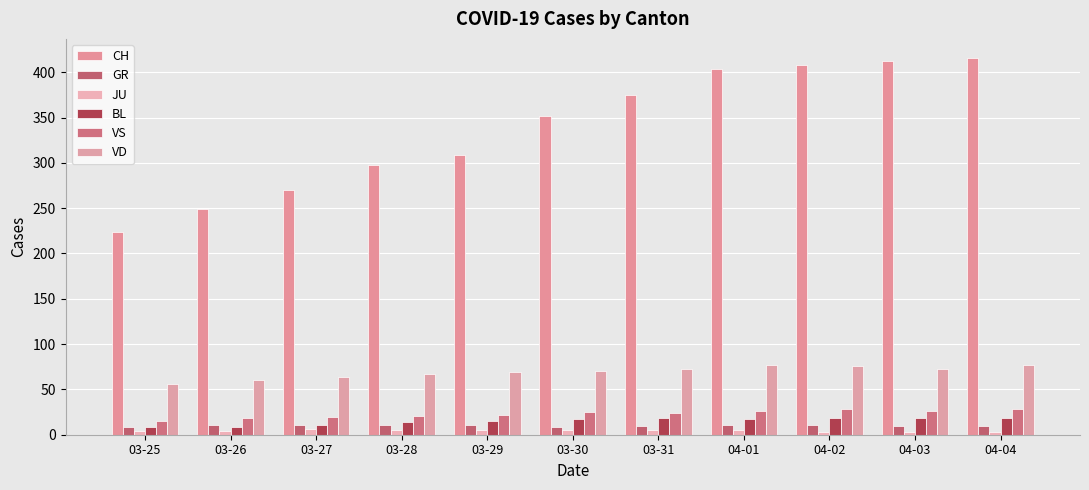

Read the GR value at 03-26.

11